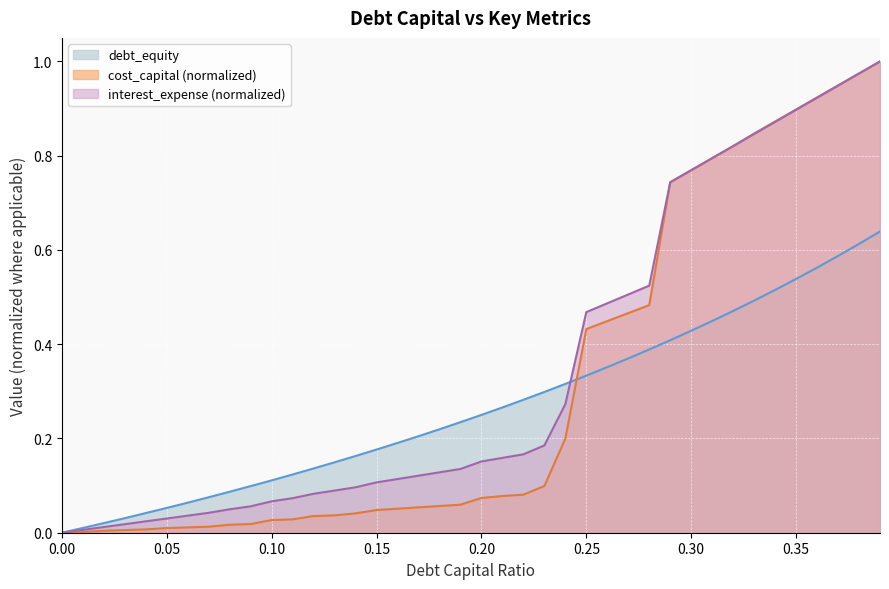

What is the label of the 10th point from the left?

0.09